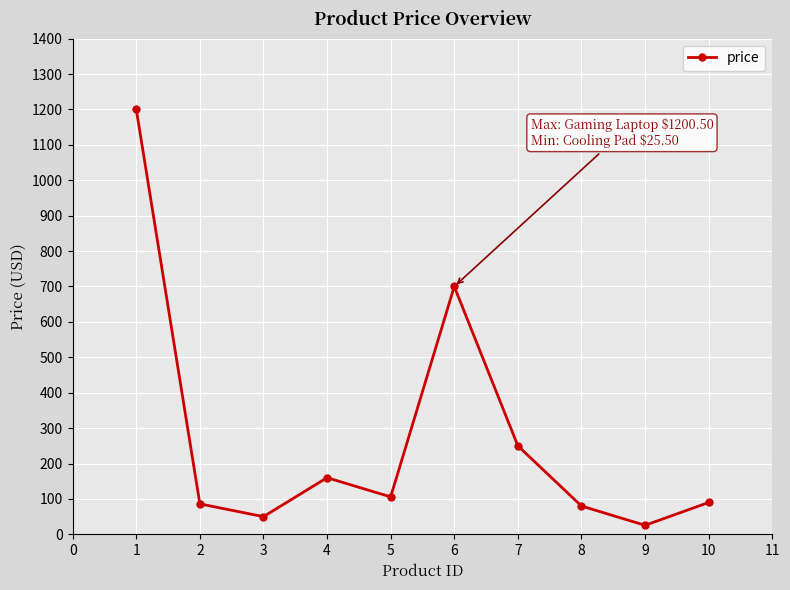

How many interior local valleys (lower than both neighbors) does the data have?

3